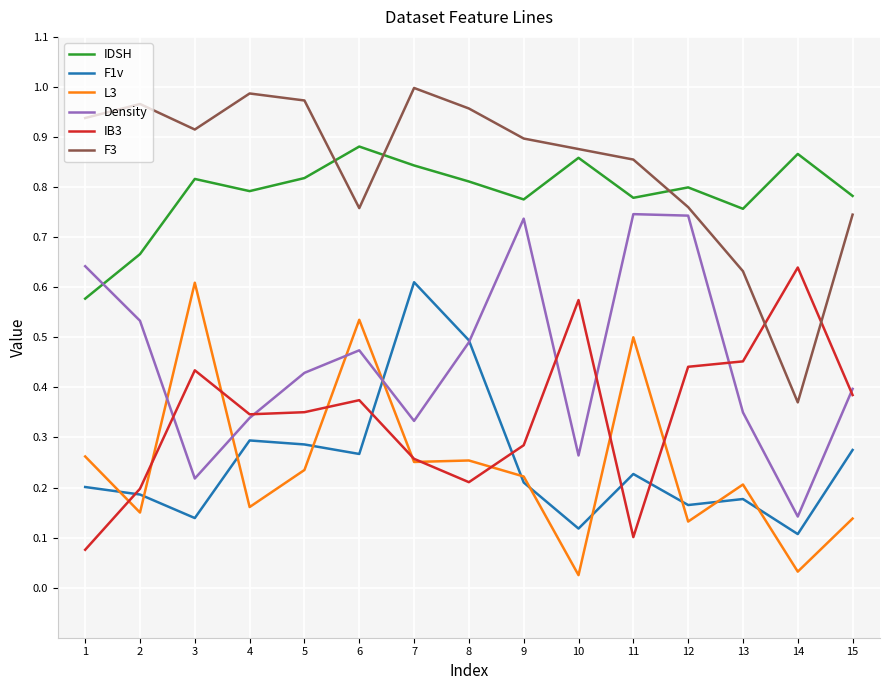

True or false: Density and F3 intersect in this chart.

False